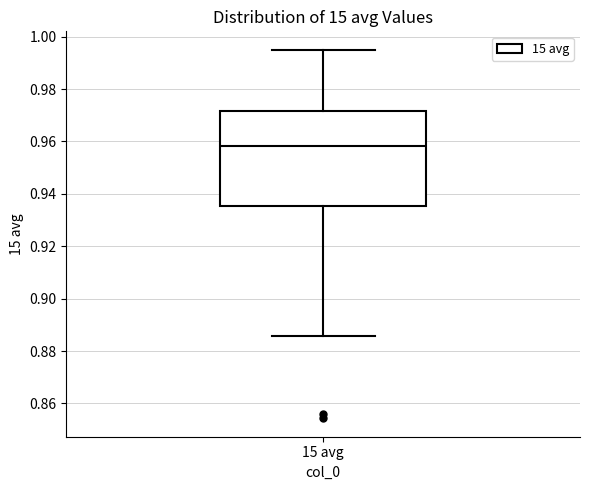

Read this box plot against the y-axis: the position of the median line, the range covered by the box, and the ends of both whiskers. The values are not printed on the chart, so give them approximately, as read against the axis.

median 0.958, box 0.936 to 0.972, whiskers 0.886 to 0.996